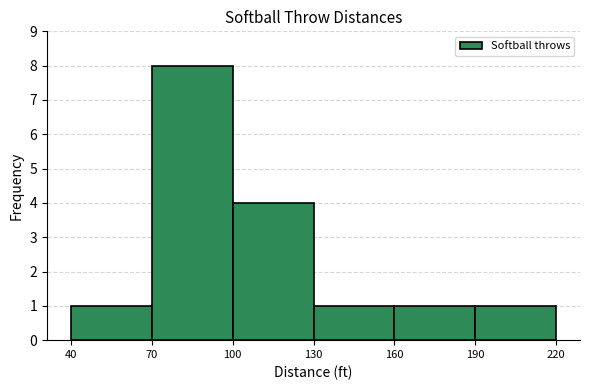

Over which range of the x-axis is the bar tallest?

70 to 100